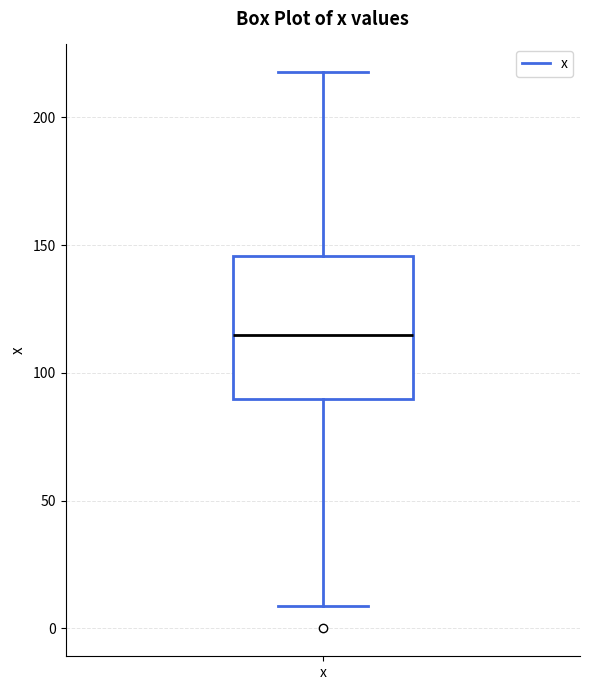

Where is the lower edge of the box for x on the y-axis? The values are not printed on the chart, so give them approximately, as read against the axis.

90